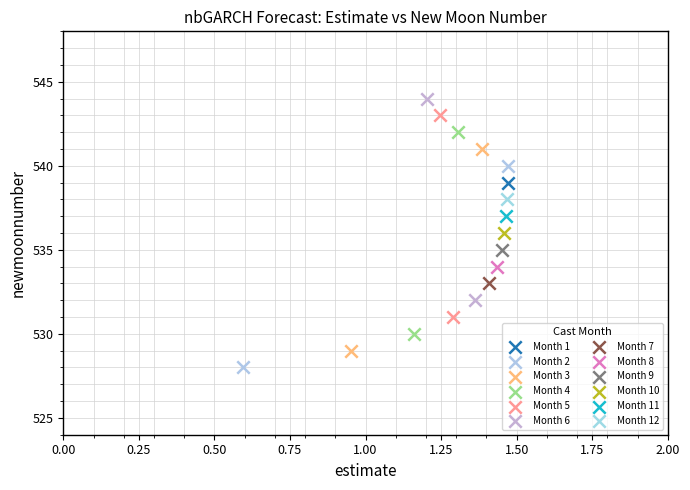

Which series contains the highest Y value?

Month 6